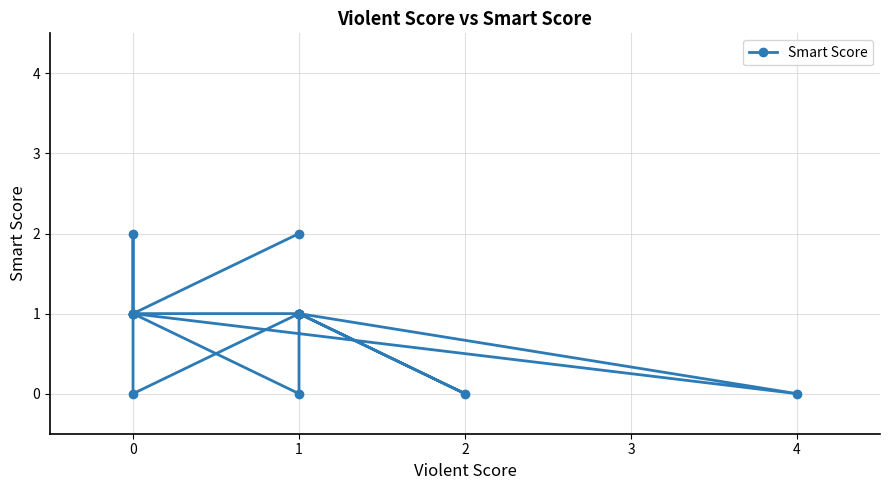

Reading left to right, list all the values displayed in this chart.

2	1	0	1	1	0	1	1	1	0	2	1	0	1	1	1	1